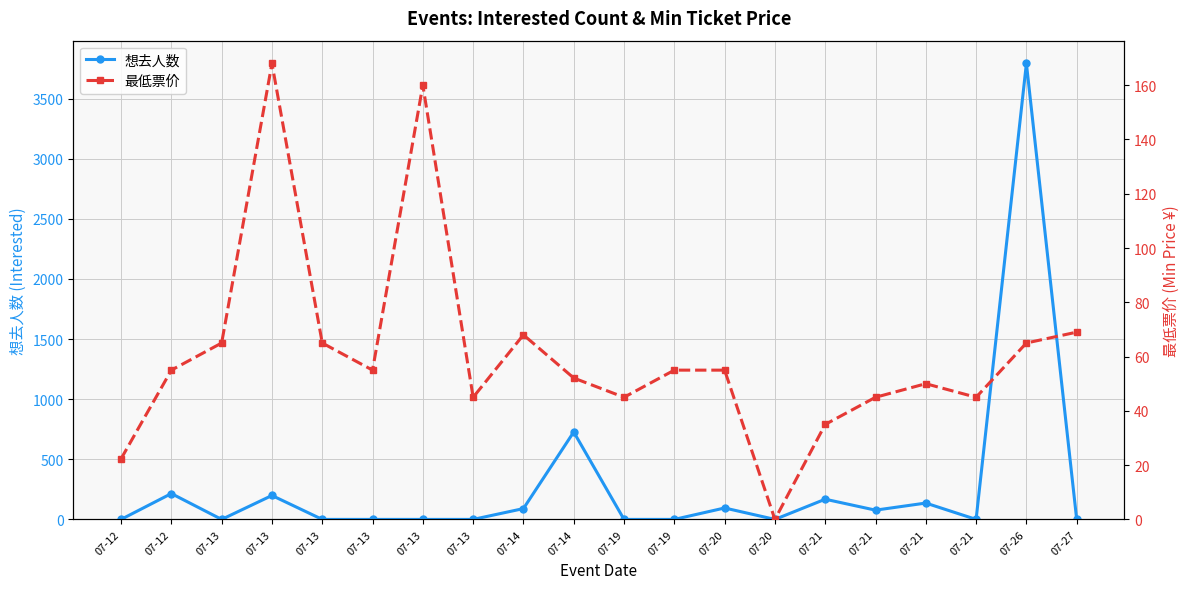

How many data points in 最低票价 are less than 55?

9